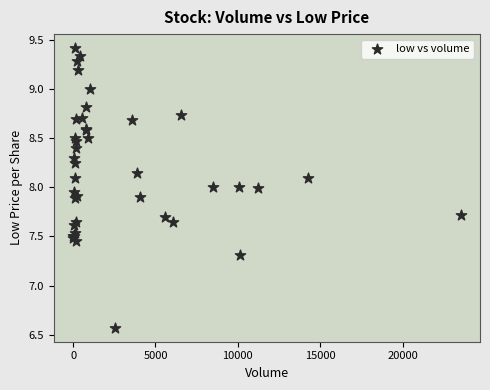

What Y value in the scatter plot is closest to 7?

7.3